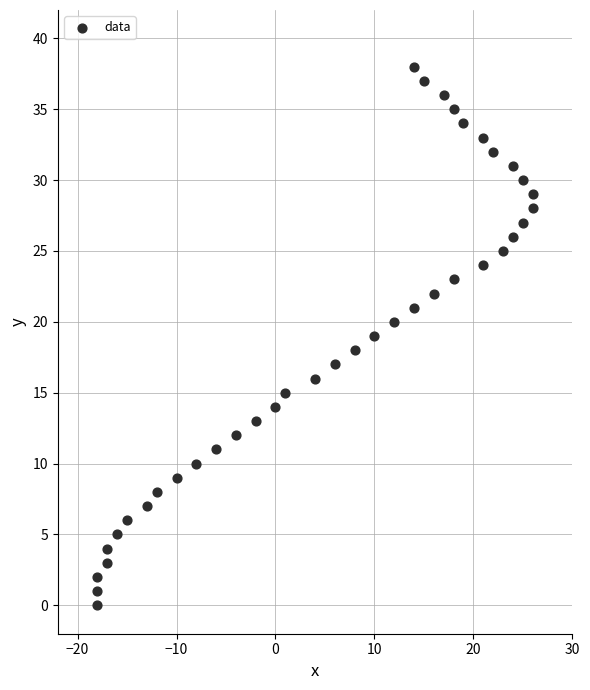

What is the range of X values (max minus min)?

44